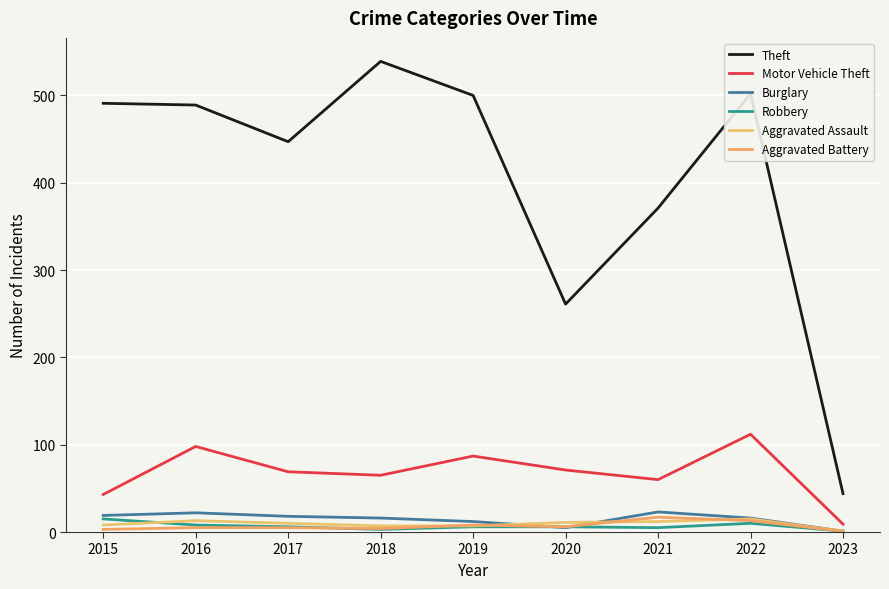

At how many categories does at least one series exceed 153?

8